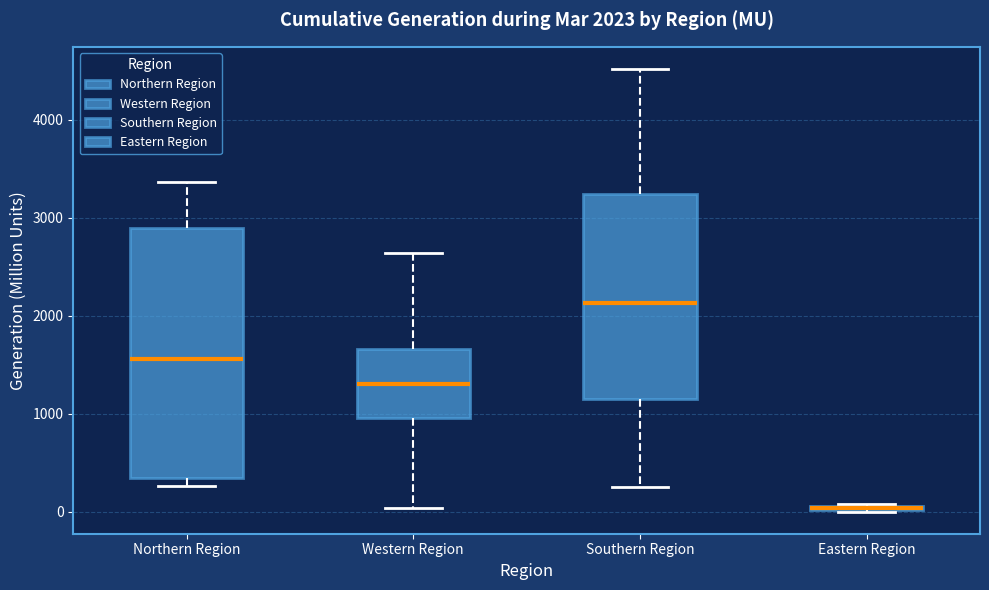

Which box has the lowest median line?

Eastern Region